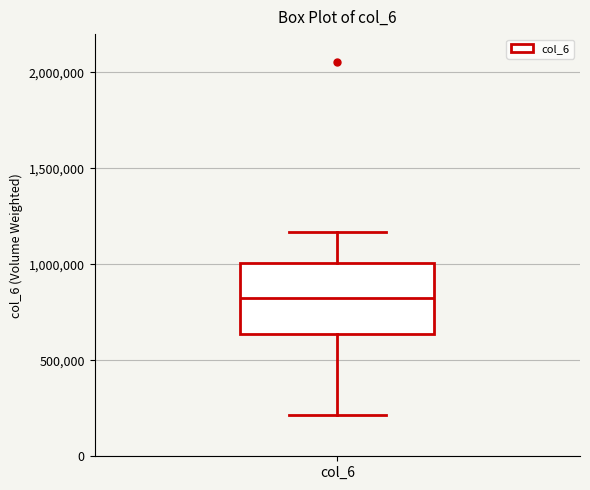

Transcribe this box plot: give where the median line is, the range the box spans, and where the two whiskers end, as read against the y-axis. The values are not printed on the chart, so give them approximately, as read against the axis.

median 850000, box 650000 to 1000000, whiskers 200000 to 1150000